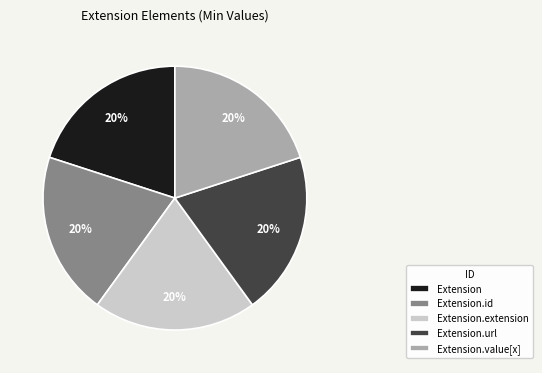

Approximately how many times larger is the value at Extension compared to Extension.id?

1.0